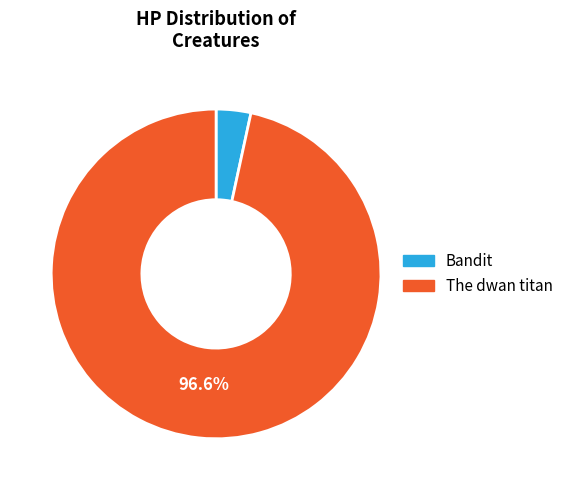

To the nearest percent, what portion does Bandit represent?

3%